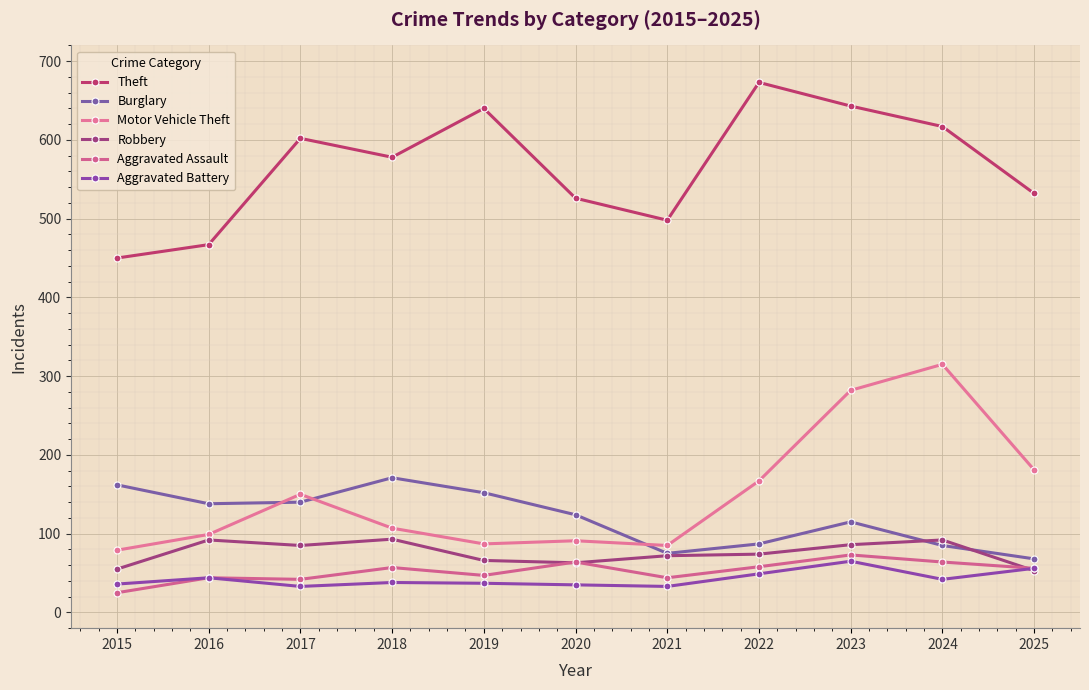

True or false: Robbery has more than 0 interior local peaks.

True